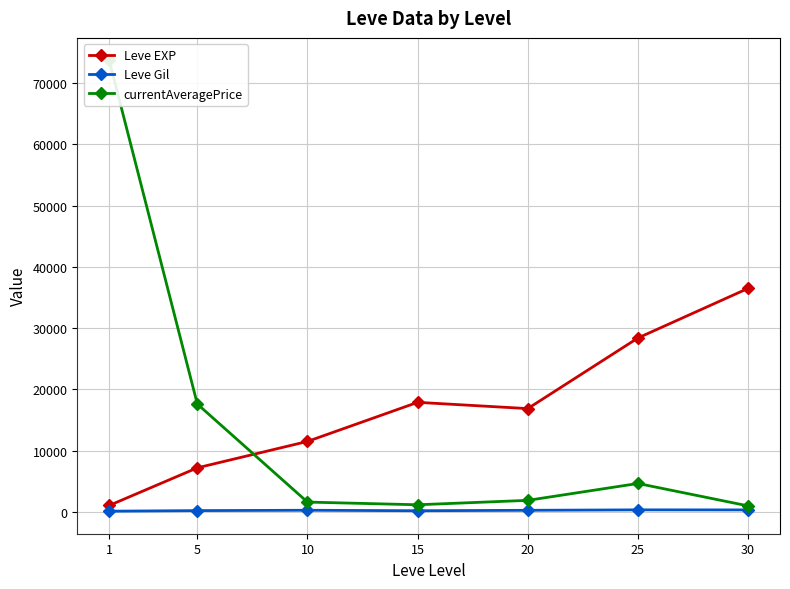

The Leve Gil series shows 329.7 at 25. True or false?

True